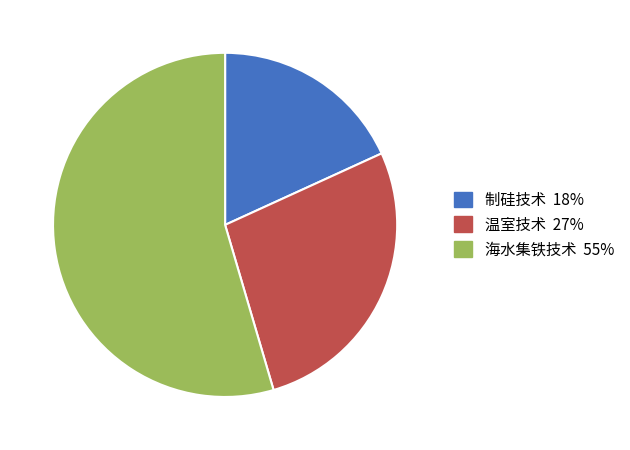

Which category accounts for the majority?

海水集铁技术